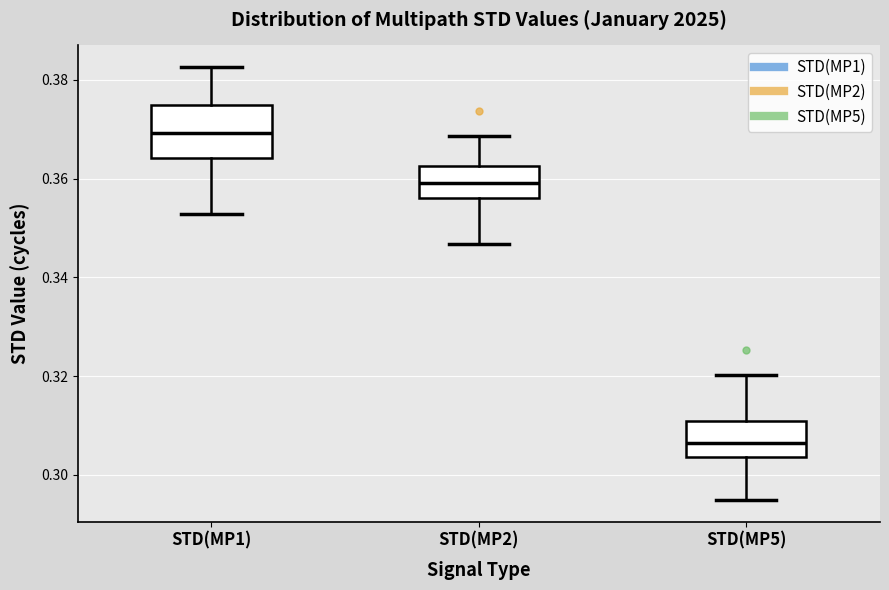

Where does the median line of the box for STD(MP5) sit on the y-axis? The values are not printed on the chart, so give them approximately, as read against the axis.

0.306